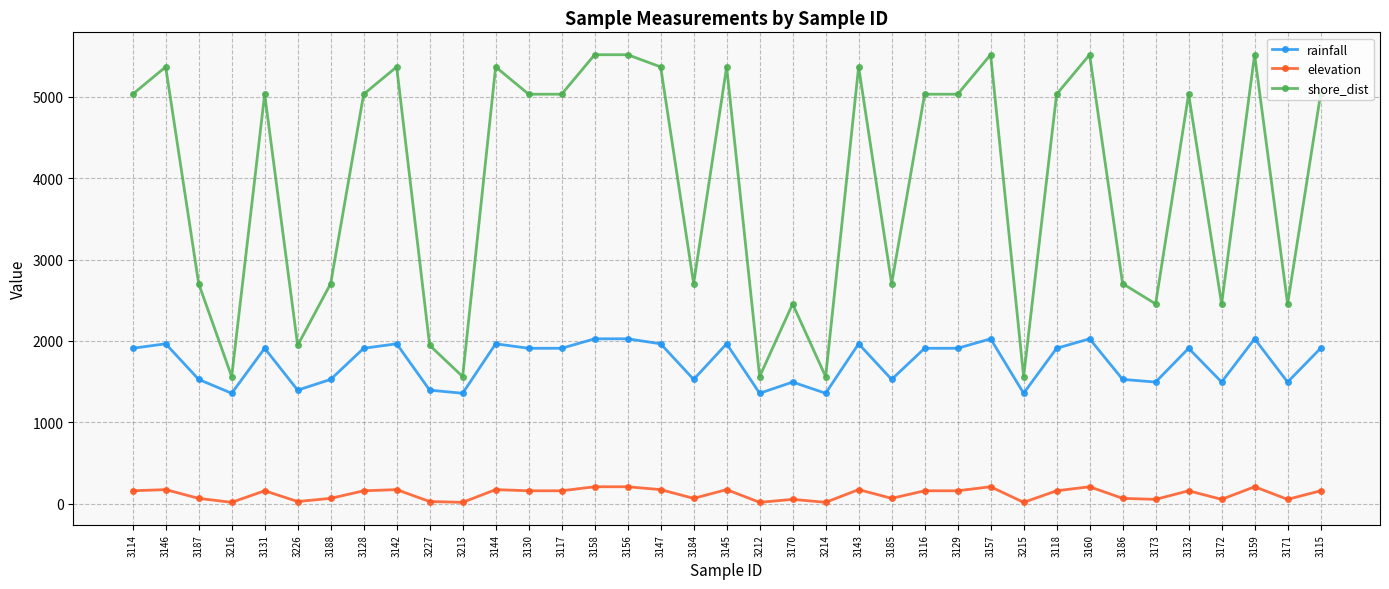

What is the minimum value shown in the chart?

17.1